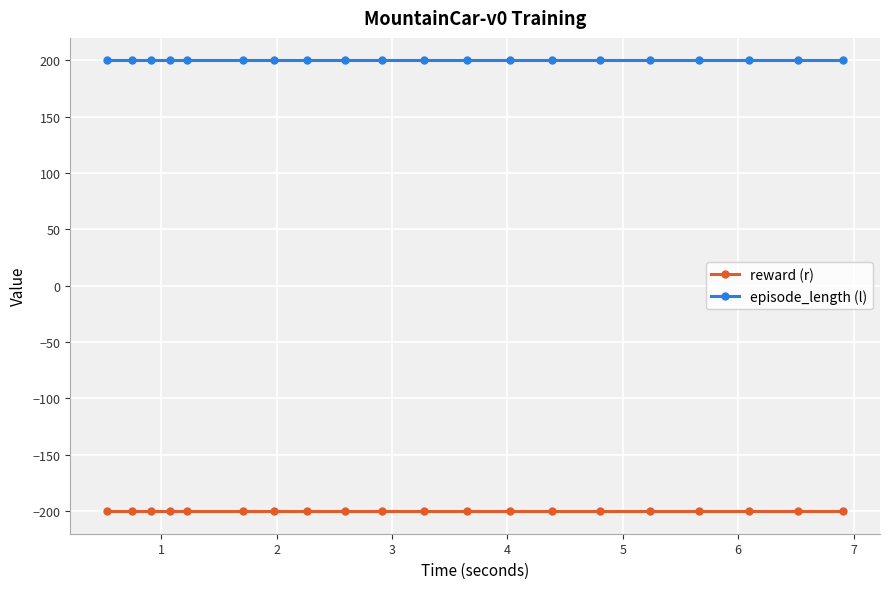

Rank the series by their average value, from highest to lowest.

episode_length (l), reward (r)